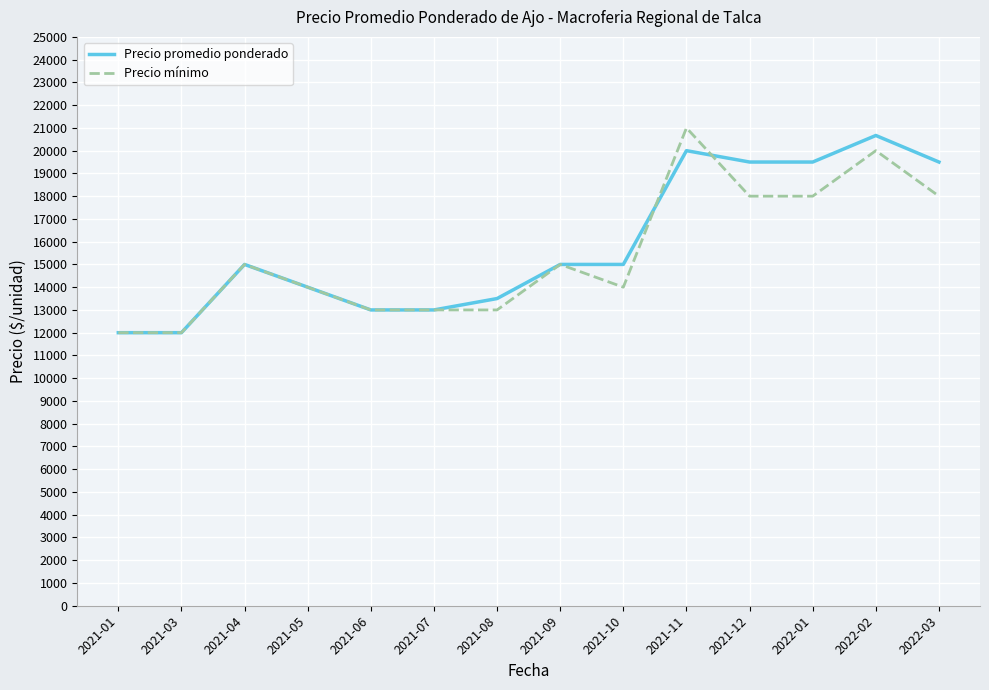

The value of Precio promedio ponderado at 2021-05 is 20289. True or false?

False